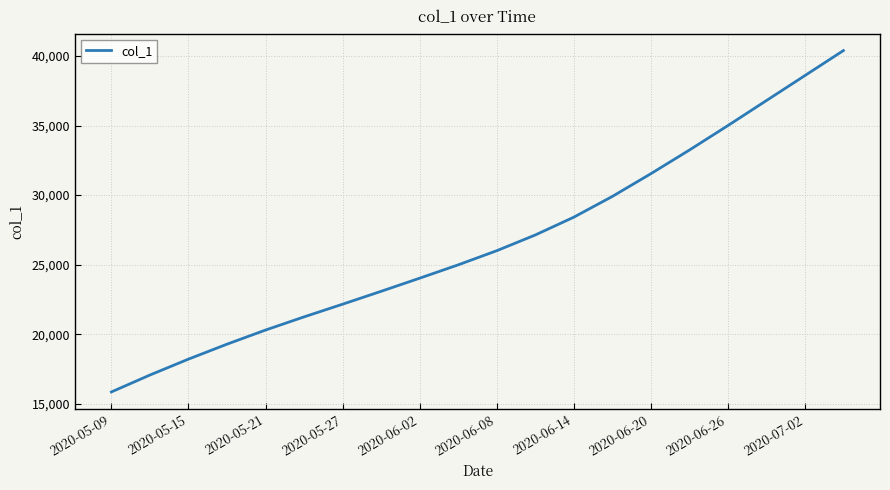

What is the greatest value displayed?

40400.0